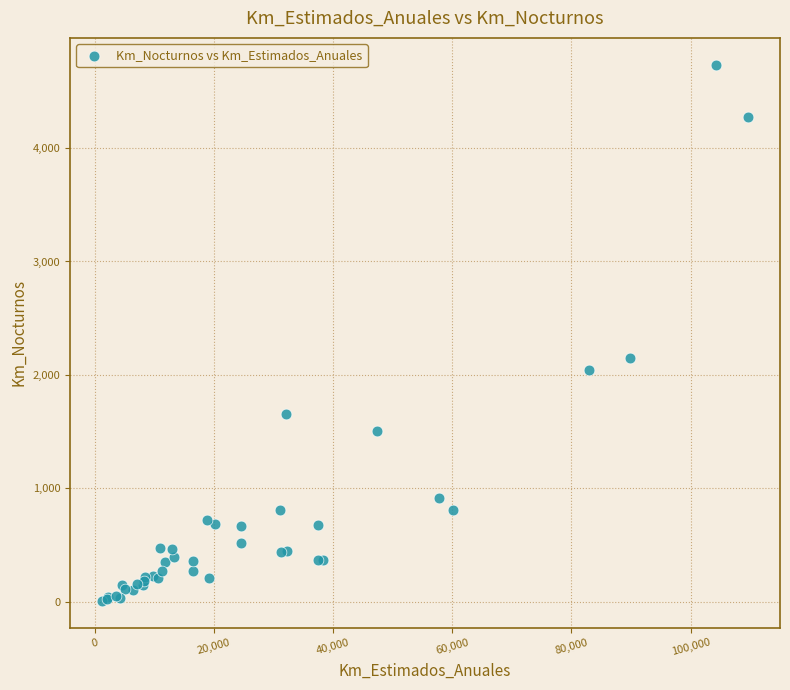

What Y value in the scatter plot is closest to 2371?

2149.7